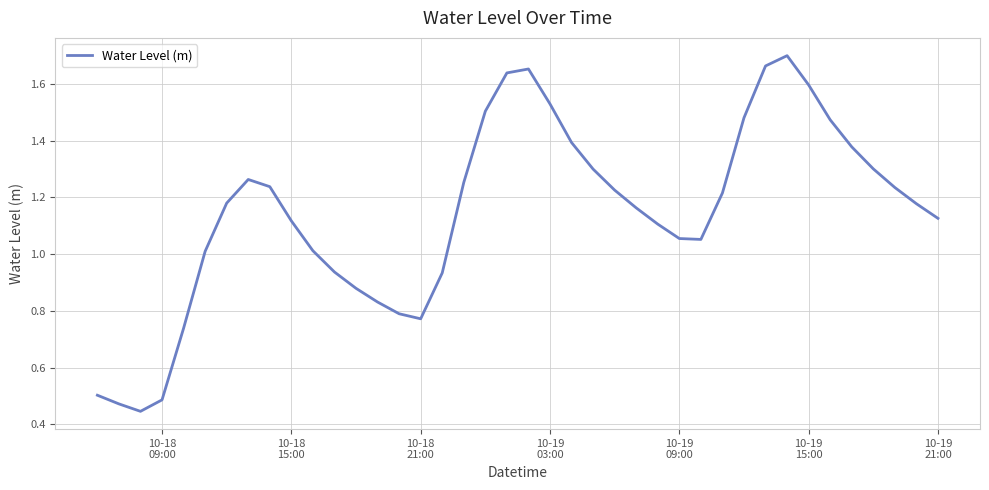

How many points are higher than both their immediate neighbors (excluding endpoints)?

3